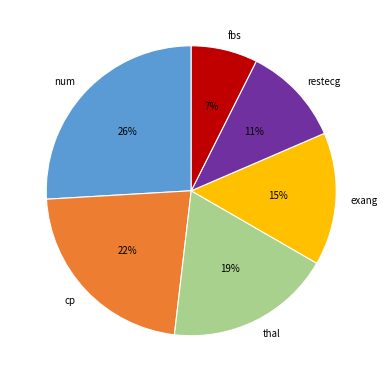

Between thal and exang, which is larger?

thal